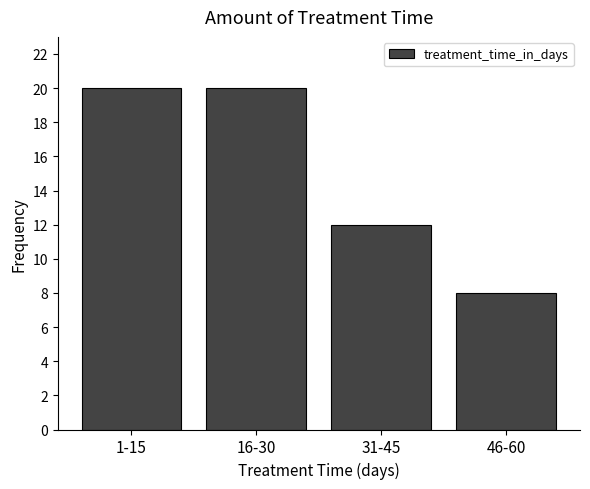

Reading left to right, list all the values displayed in this chart.

20	20	12	8